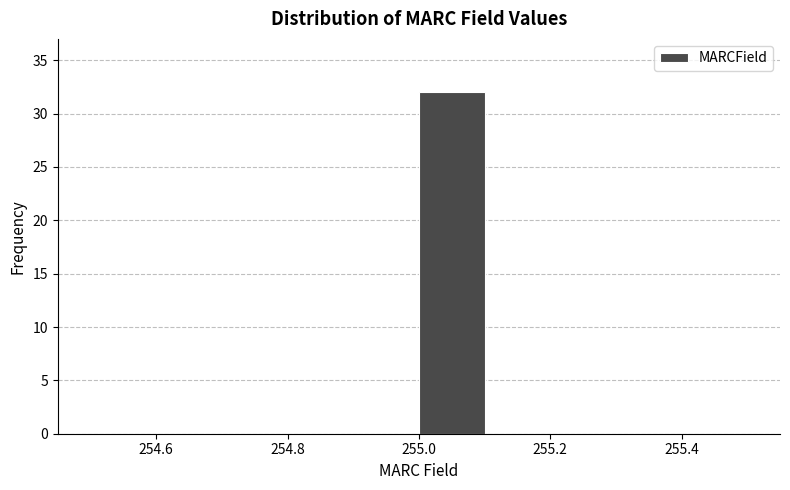

What is the height of the bar covering 255.0 to 255.1 on the x-axis? The values are not printed on the chart, so give them approximately, as read against the axis.

32